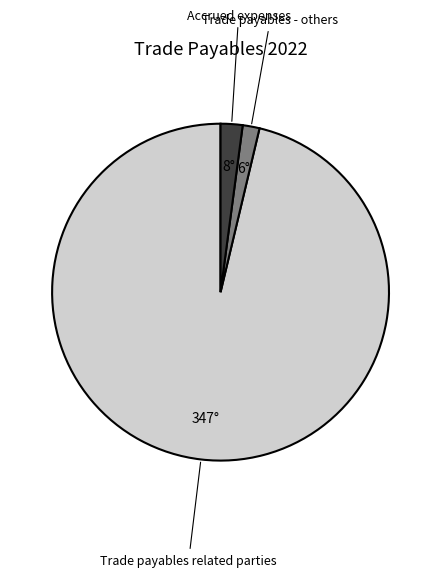

The Trade payables - others slice represents 2% of the pie. True or false?

True